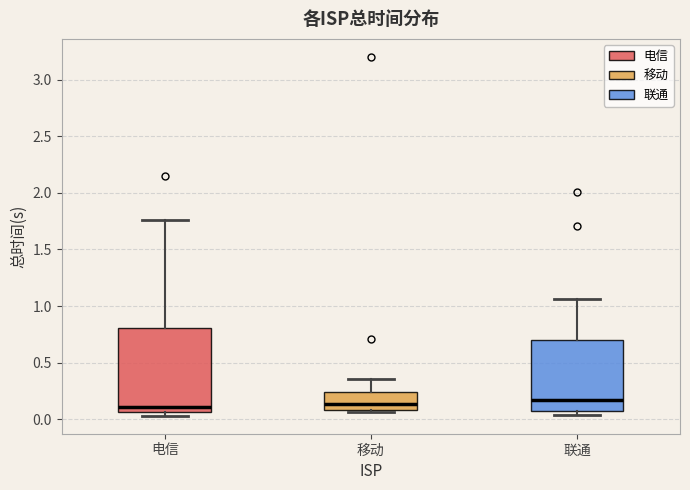

Comparing the boxes themselves (not the whiskers), which one is the tallest?

电信